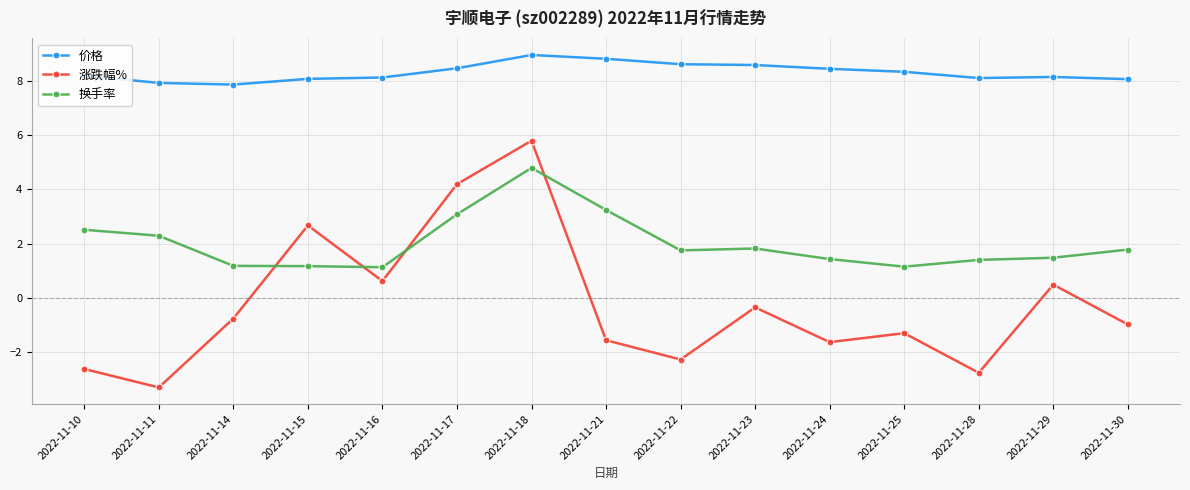

Which series ends up on top after the final intersection of 涨跌幅% and 换手率?

换手率